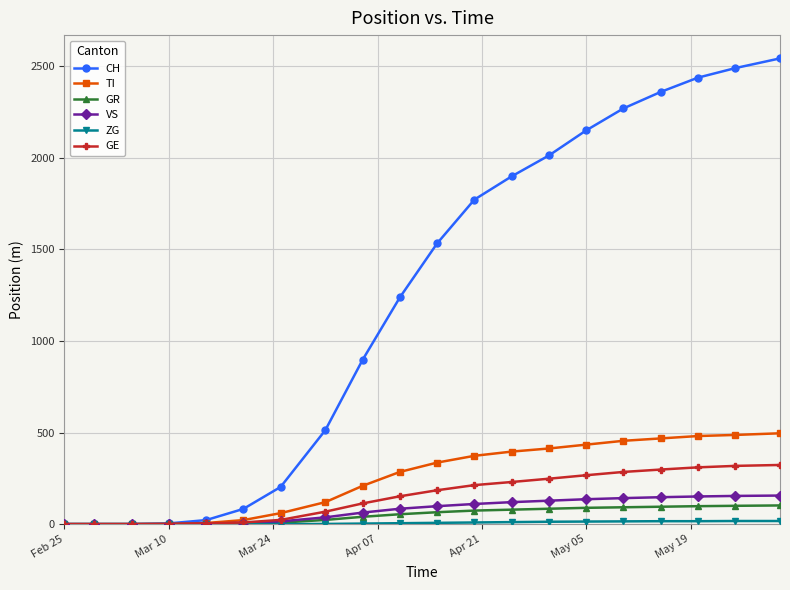

What is the maximum value shown in the chart?

2543